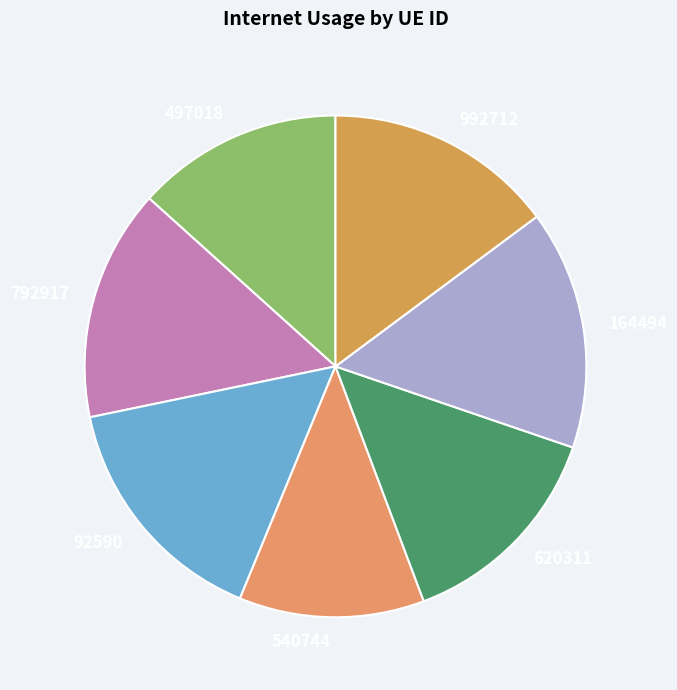

What is the smallest slice in the pie chart?

540744